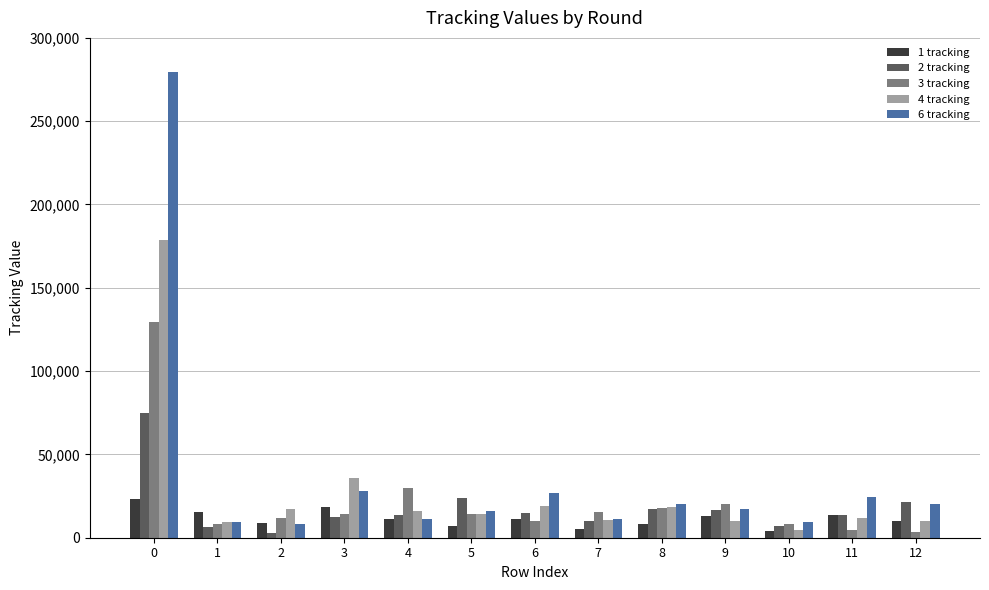

Is the value of 1 tracking at 7 greater than the value of 2 tracking at 5?

No